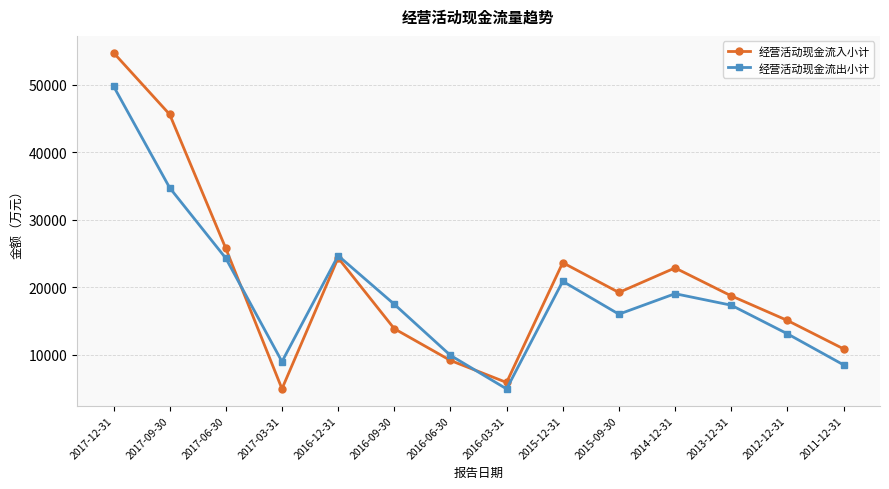

Which category has the highest value in the 经营活动现金流出小计 series?

2017-12-31